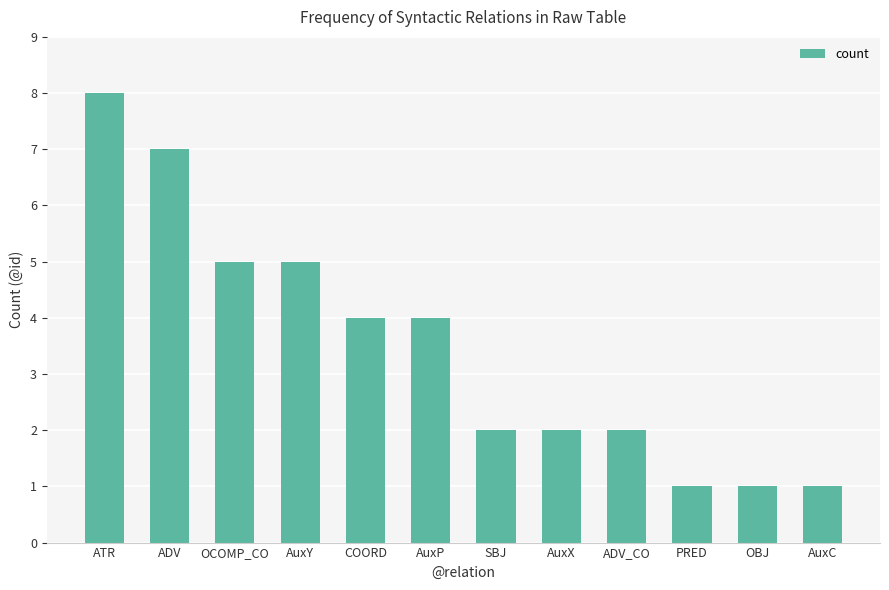

Reading left to right, what are all the values shown in this chart?

ATR=8	ADV=7	OCOMP_CO=5	AuxY=5	COORD=4	AuxP=4	SBJ=2	AuxX=2	ADV_CO=2	PRED=1	OBJ=1	AuxC=1